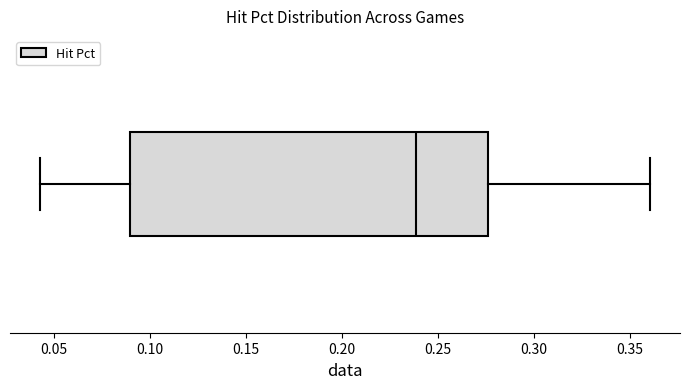

Transcribe this box plot: give where the median line is, the range the box spans, and where the two whiskers end, as read against the x-axis. The values are not printed on the chart, so give them approximately, as read against the axis.

median 0.240, box 0.090 to 0.275, whiskers 0.045 to 0.360